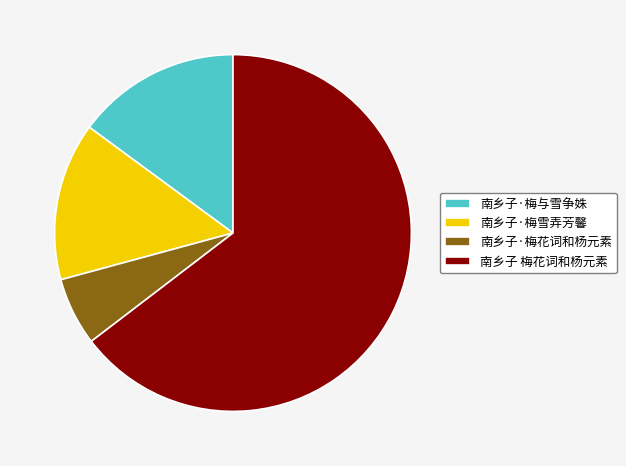

How many slices are in this pie chart?

4